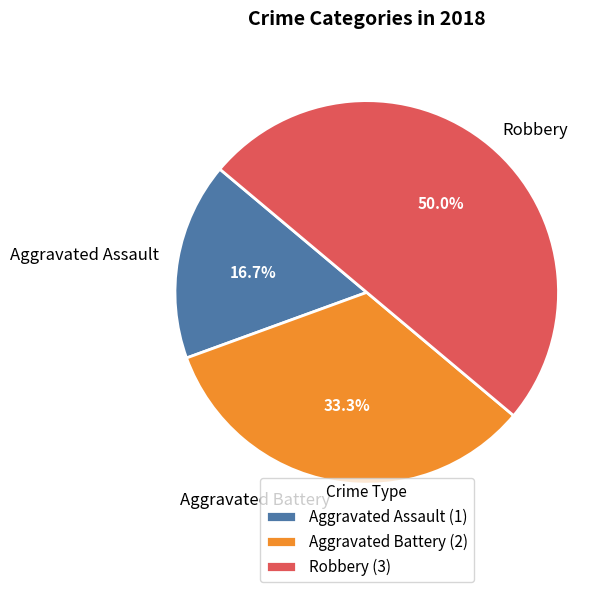

To the nearest percent, what is the combined percentage of Aggravated Battery and Aggravated Assault?

50%